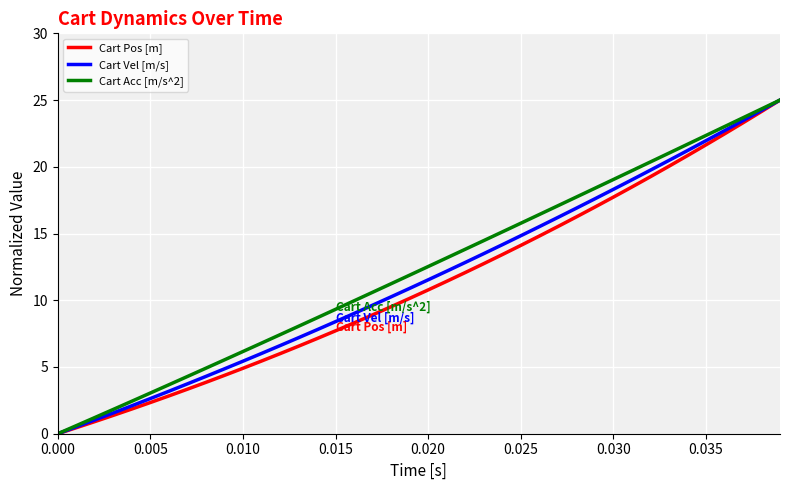

What is the greatest value displayed?

25.0